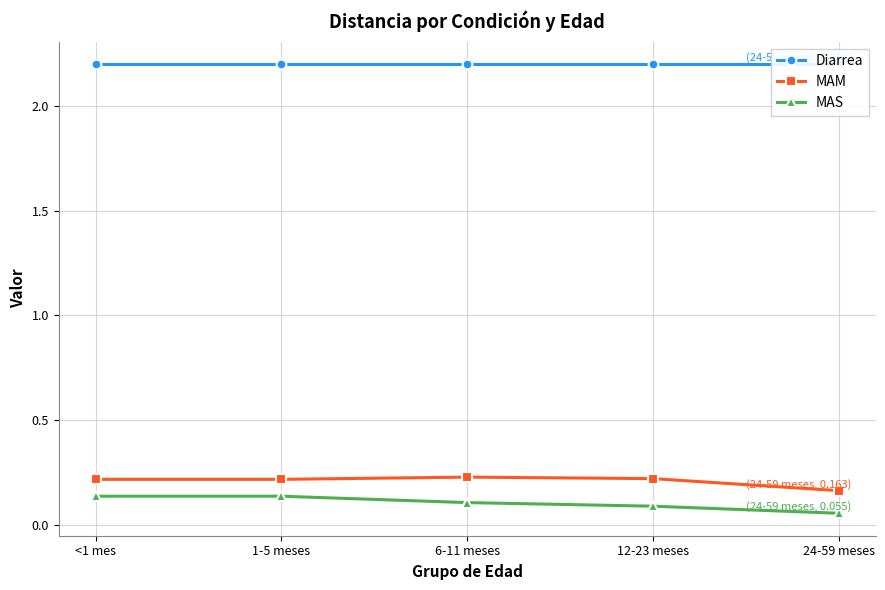

Is this an area chart (filled region under the line)?

No